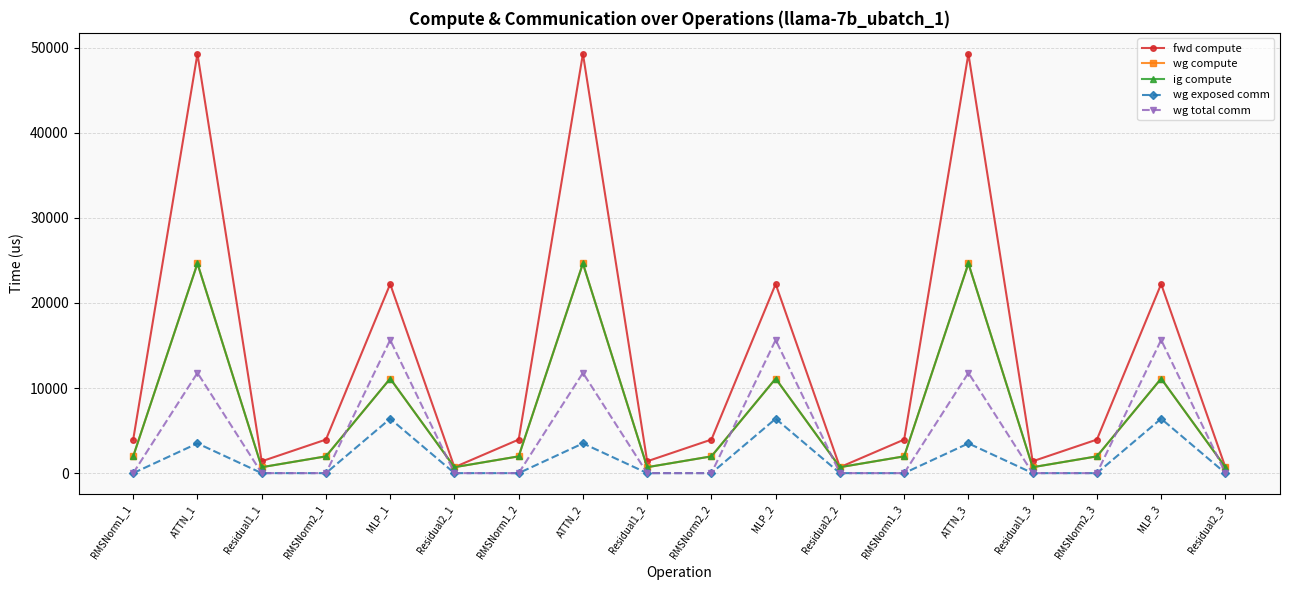

Between Residual1_2 and MLP_2, which series saw the biggest shift?

fwd compute